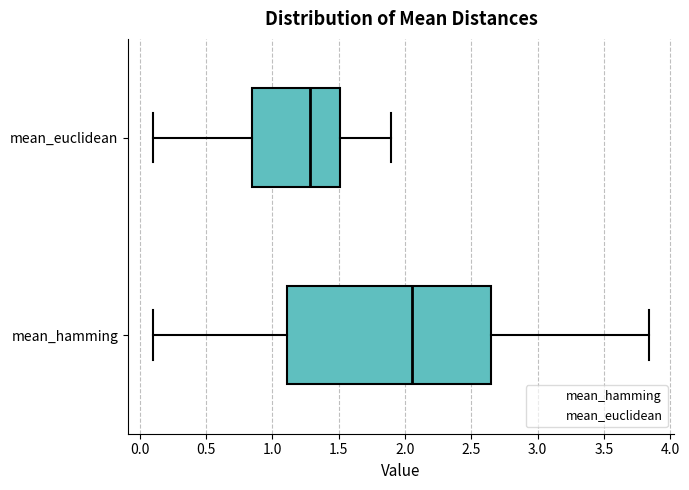

Which box is the widest, from its left edge to its right edge?

mean_hamming